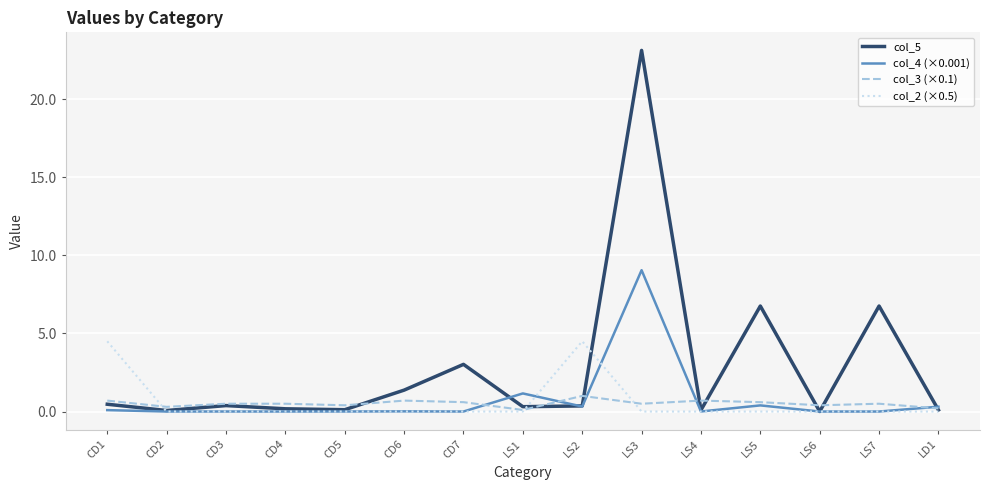

The col_5 series shows 0.2 at CD4. True or false?

True